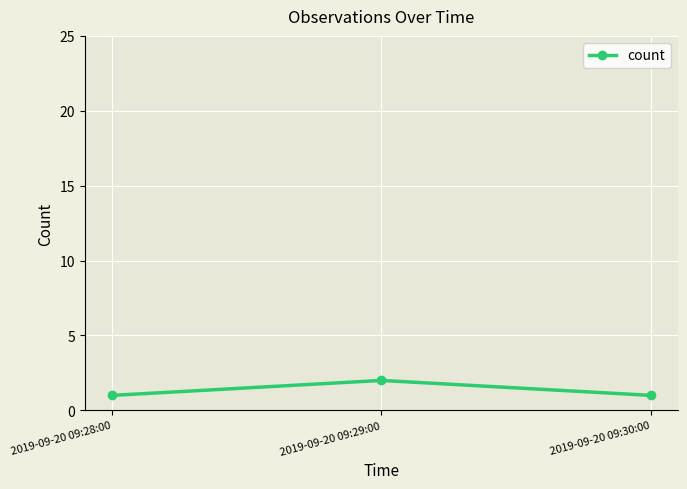

Reading left to right, what are all the values shown in this chart?

2019-09-20 09:28:00=1	2019-09-20 09:29:00=2	2019-09-20 09:30:00=1